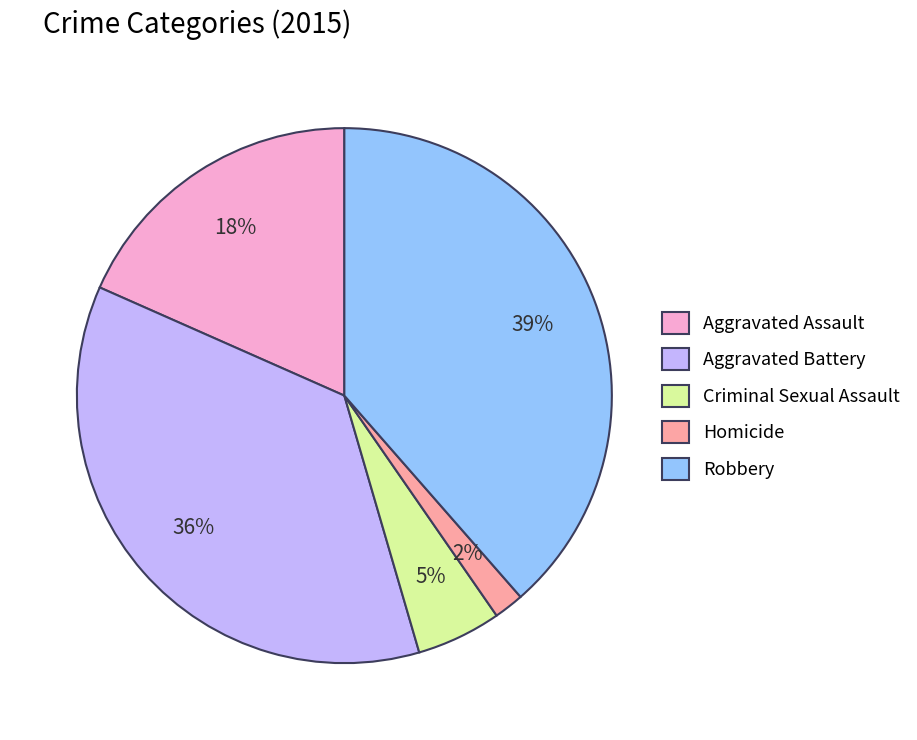

Is the sum of Criminal Sexual Assault and Aggravated Battery greater than half?

No